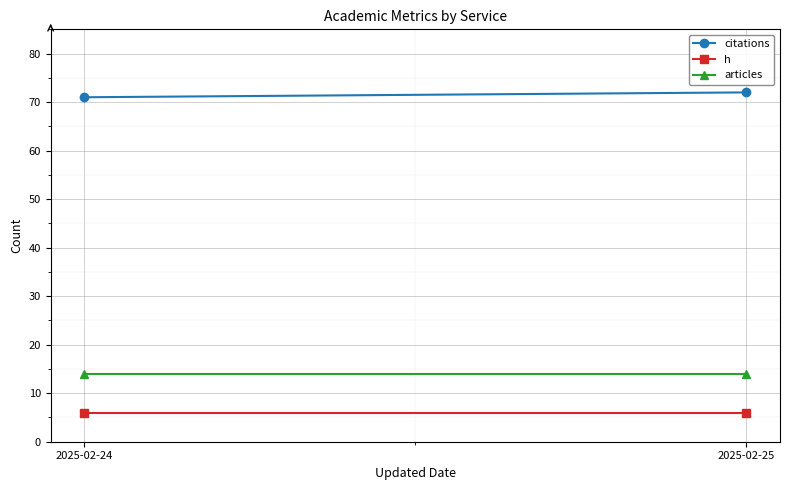

Is it true that h equals 1 at 2025-02-25?

False